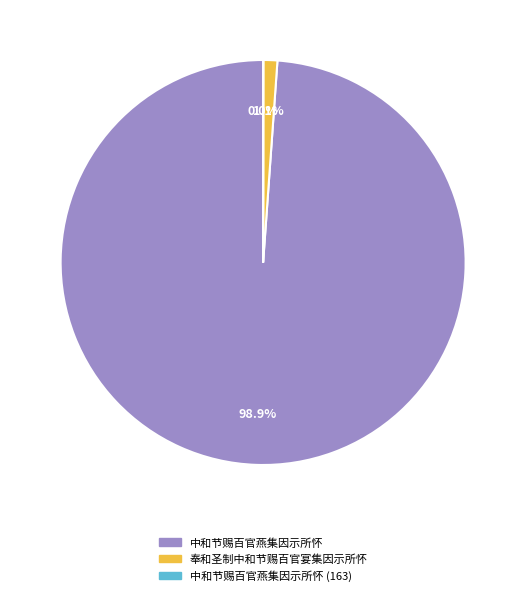

What is the total percentage of 中和节赐百官燕集因示所怀 and 奉和圣制中和节赐百官宴集因示所怀?

100.0%